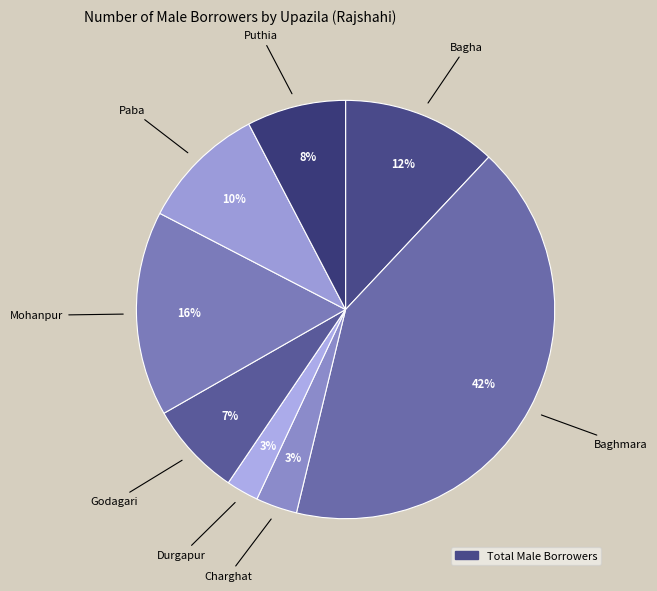

How many slices are in this pie chart?

8